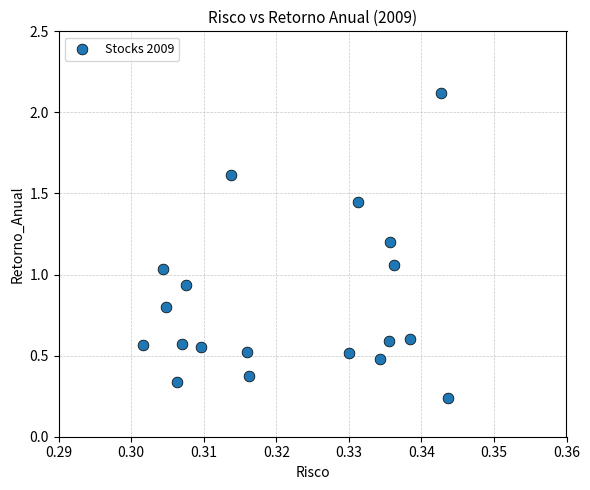

What is the range of Y values (max minus min)?

1.9